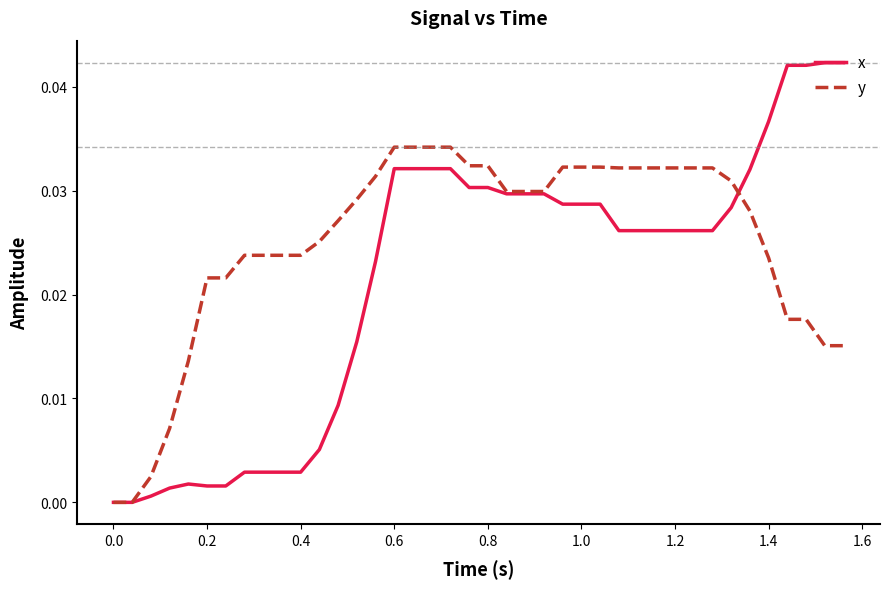

True or false: x has more than 0 points higher than both neighbors.

True